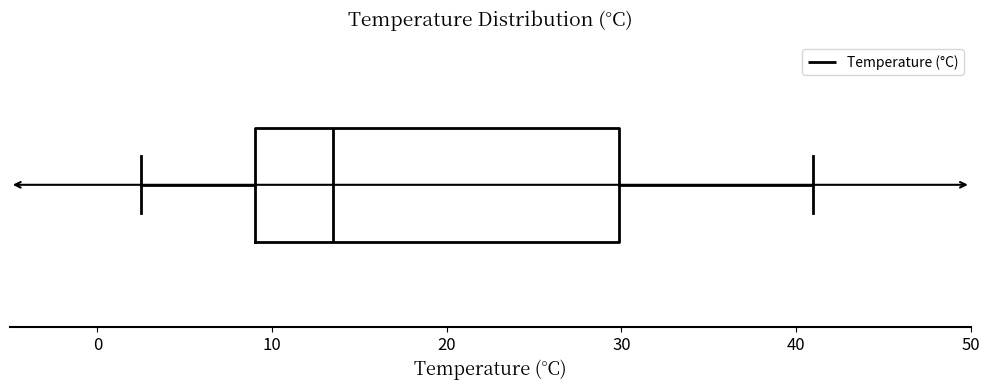

Transcribe this box plot: give where the median line is, the range the box spans, and where the two whiskers end, as read against the x-axis. The values are not printed on the chart, so give them approximately, as read against the axis.

median 14, box 9 to 30, whiskers 3 to 41